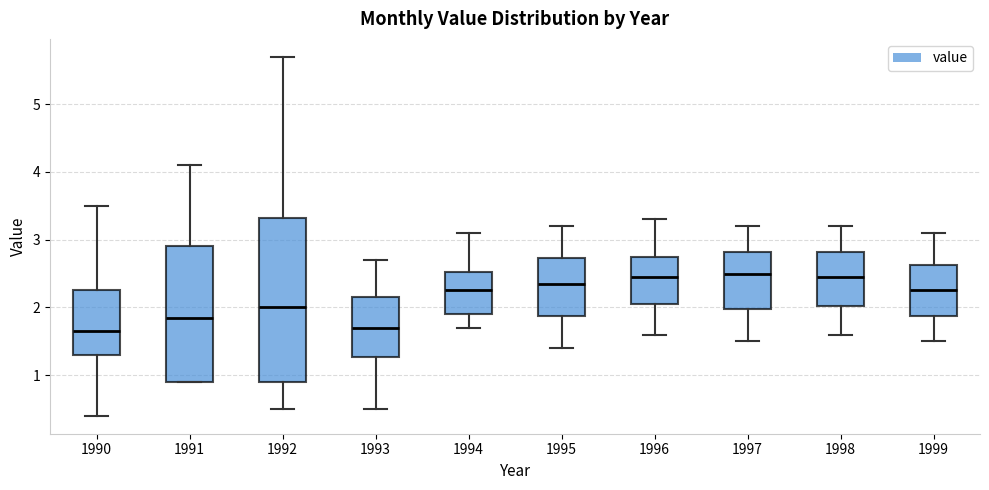

Comparing the boxes themselves (not the whiskers), which one is the tallest?

1992